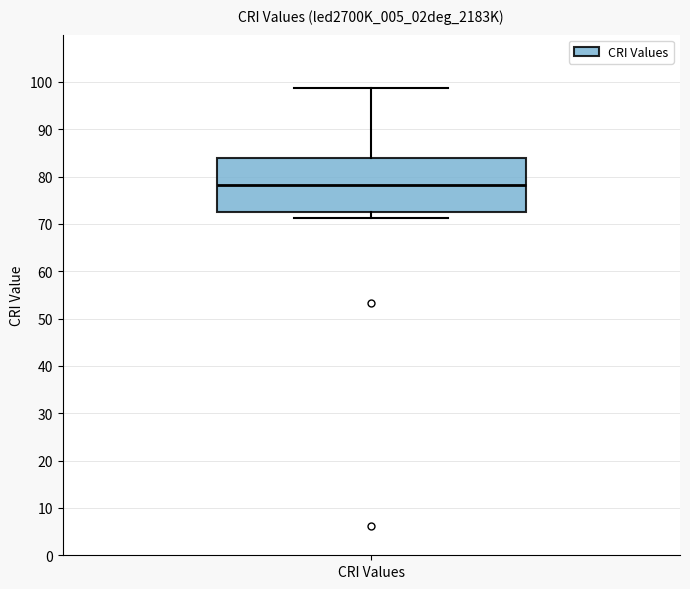

Transcribe this box plot: give where the median line is, the range the box spans, and where the two whiskers end, as read against the y-axis. The values are not printed on the chart, so give them approximately, as read against the axis.

median 78, box 72 to 84, whiskers 71 to 99